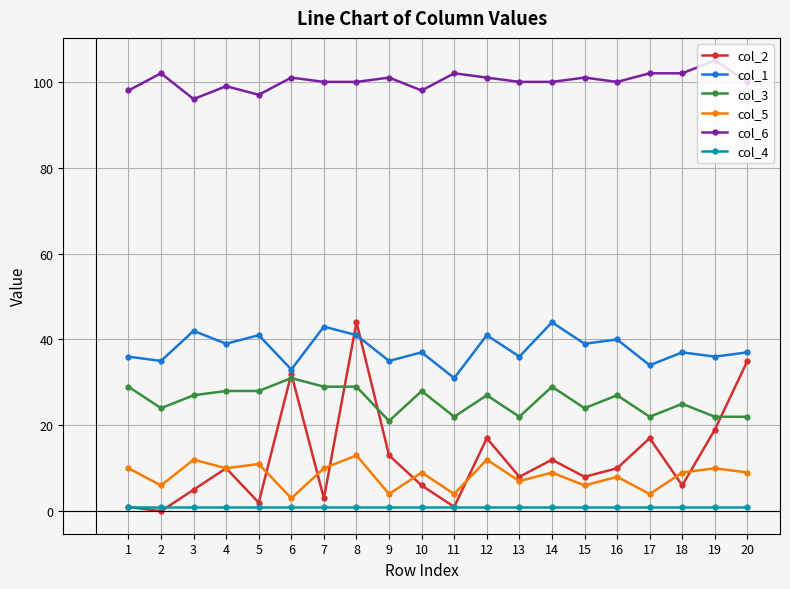

Reading left to right, what are all the values shown in this chart?

col_2: 1	0	5	10	2	32	3	44	13	6	1	17	8	12	8	10	17	6	19	35
col_1: 36	35	42	39	41	33	43	41	35	37	31	41	36	44	39	40	34	37	36	37
col_3: 29	24	27	28	28	31	29	29	21	28	22	27	22	29	24	27	22	25	22	22
col_5: 10	6	12	10	11	3	10	13	4	9	4	12	7	9	6	8	4	9	10	9
col_6: 98	102	96	99	97	101	100	100	101	98	102	101	100	100	101	100	102	102	105	100
col_4: 1	1	1	1	1	1	1	1	1	1	1	1	1	1	1	1	1	1	1	1